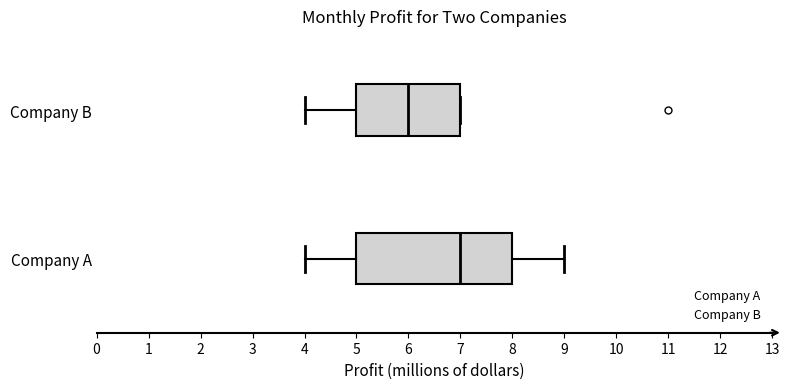

Comparing the boxes themselves (not the whiskers), which one is the widest?

Company A